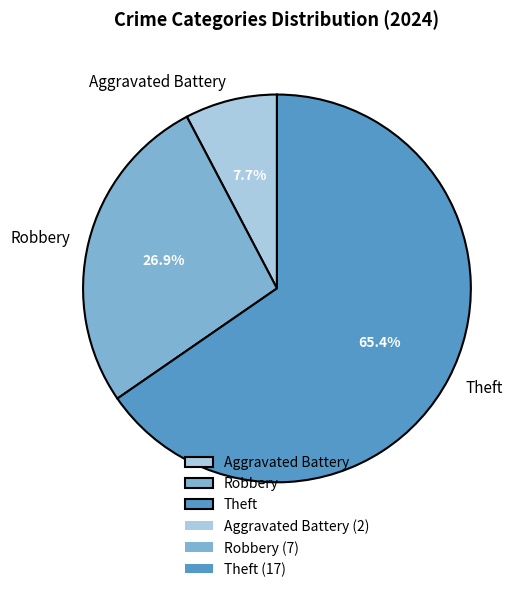

Which has a higher value, Theft or Robbery?

Theft